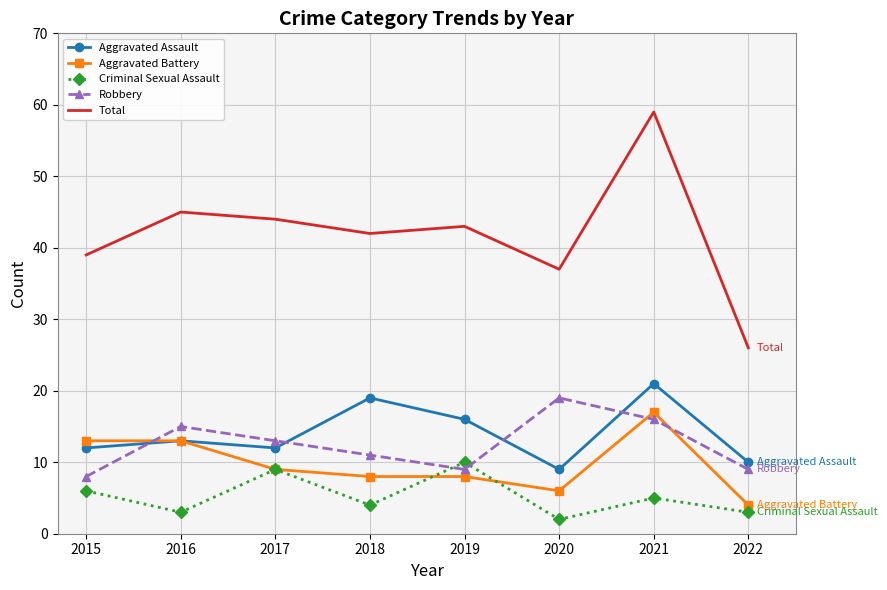

What is the minimum value for Aggravated Assault?

9